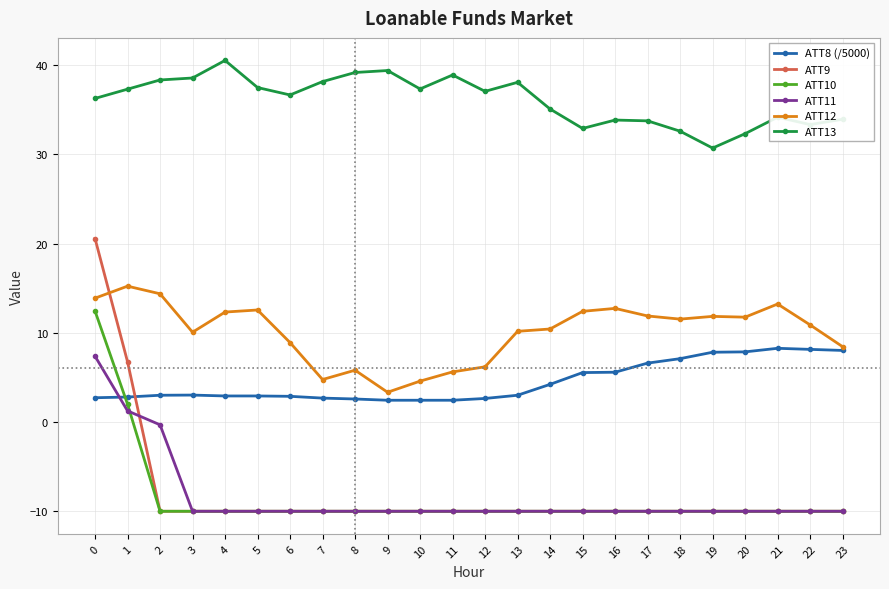

True or false: ATT13 and ATT9 intersect in this chart.

False